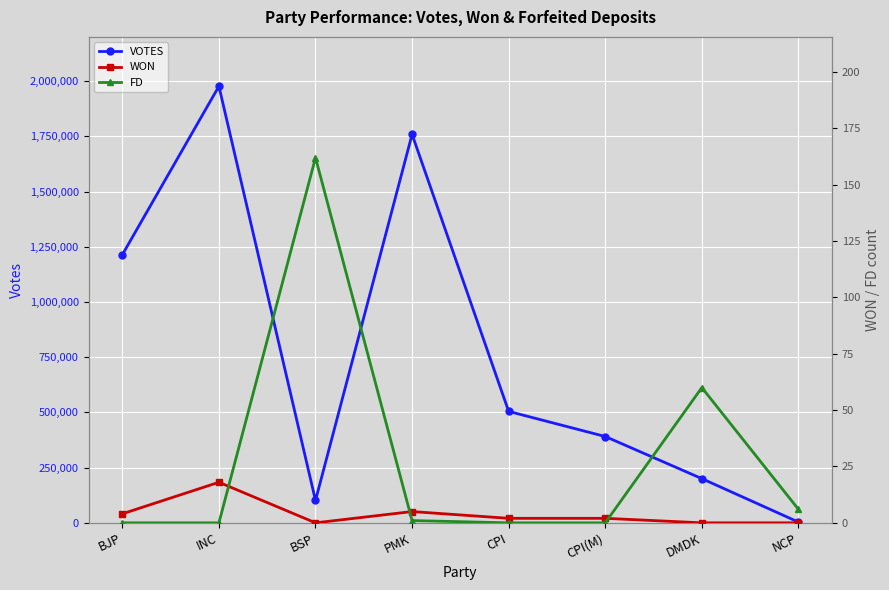

What is the sum of the VOTES values at CPI(M) and CPI?

895356